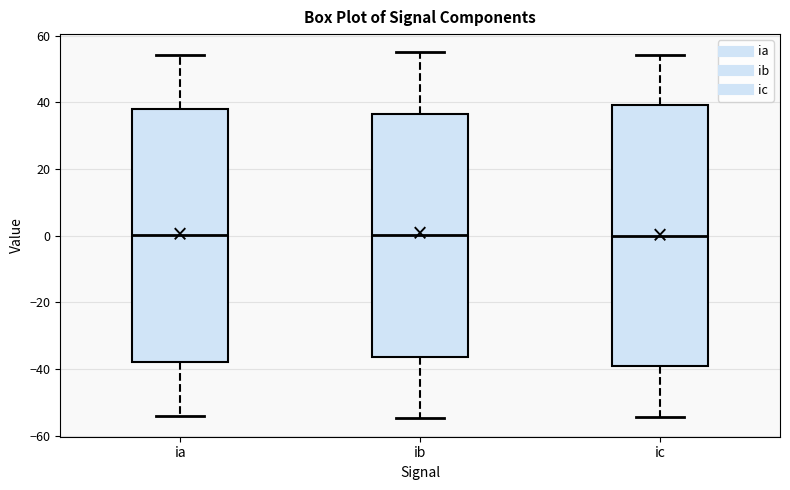

Where is the upper edge of the box for ia on the y-axis? The values are not printed on the chart, so give them approximately, as read against the axis.

38